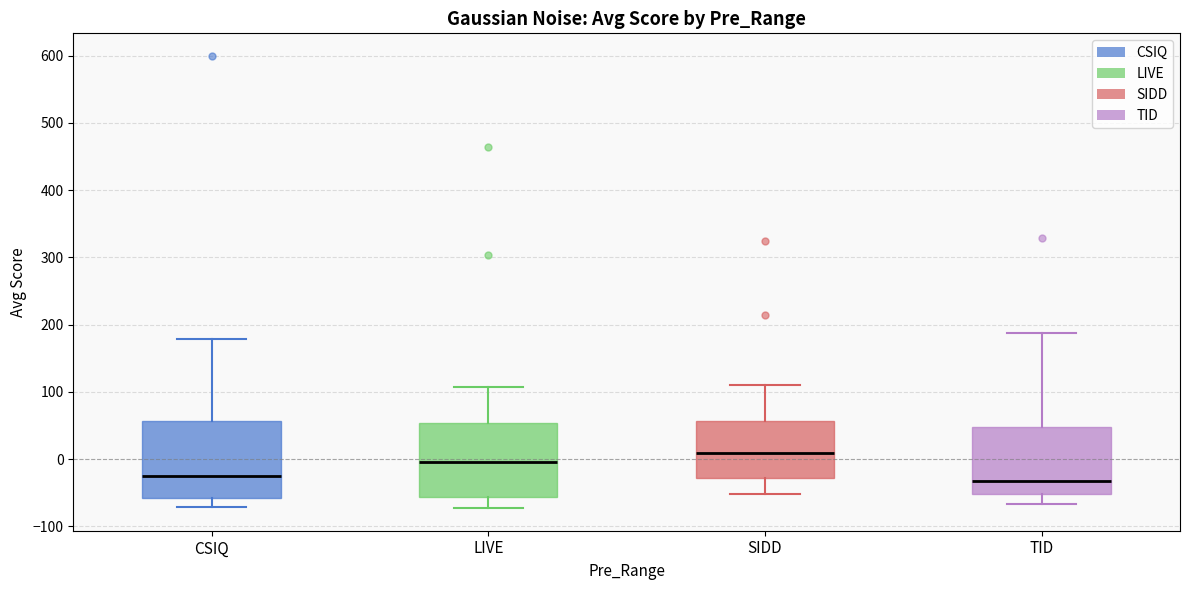

Reading left to right, read every box against the y-axis: the position of its median line, the range the box covers, and the ends of its whiskers. The values are not printed on the chart, so give them approximately, as read against the axis.

CSIQ: median -30, box -60 to 60, whiskers -70 to 180
LIVE: median 0, box -60 to 50, whiskers -70 to 110
SIDD: median 10, box -30 to 60, whiskers -50 to 110
TID: median -30, box -50 to 50, whiskers -70 to 190